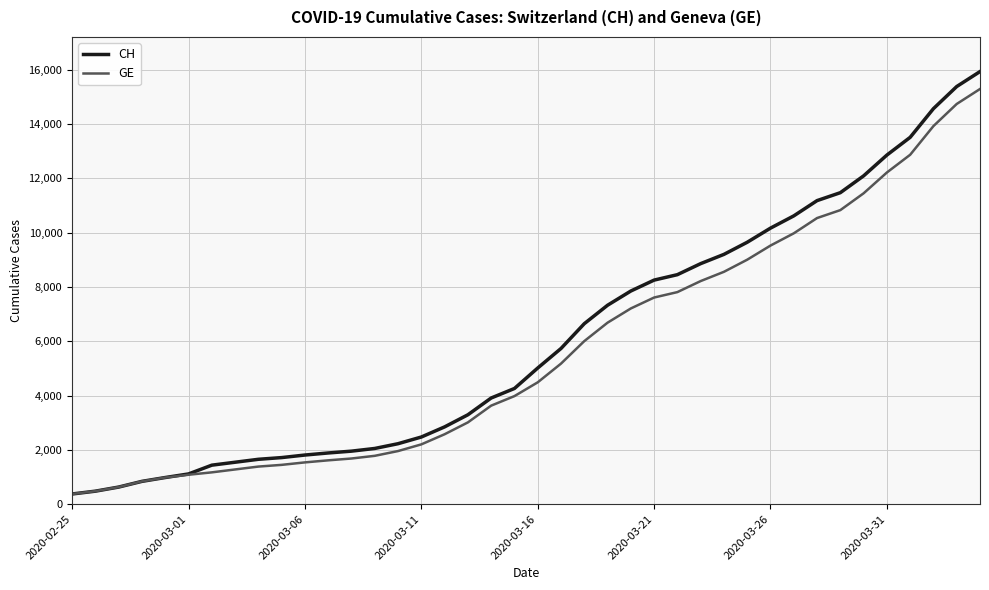

What is the greatest value displayed?

15926